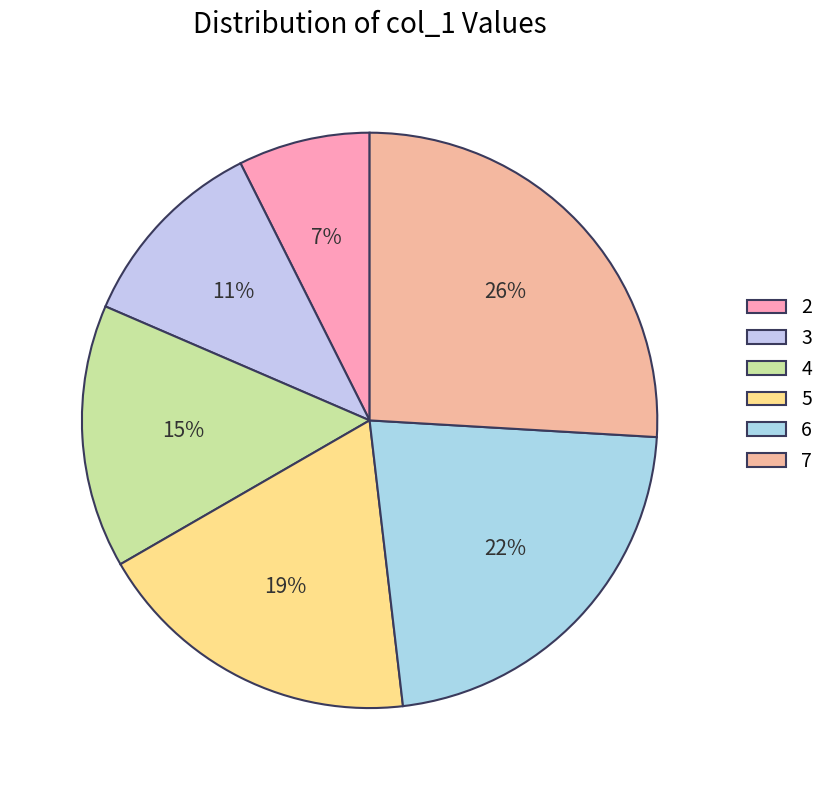

Does 6 account for over 50% of the chart?

No